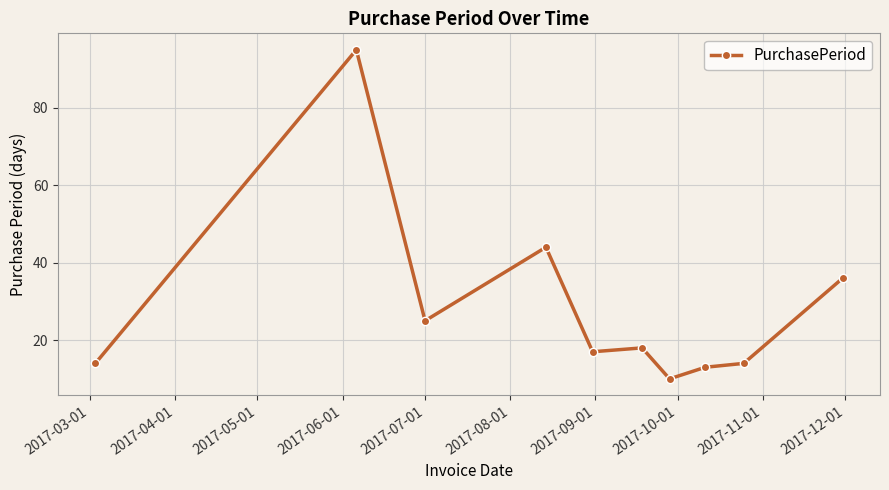

What is the value of the 1st point from the left?

14